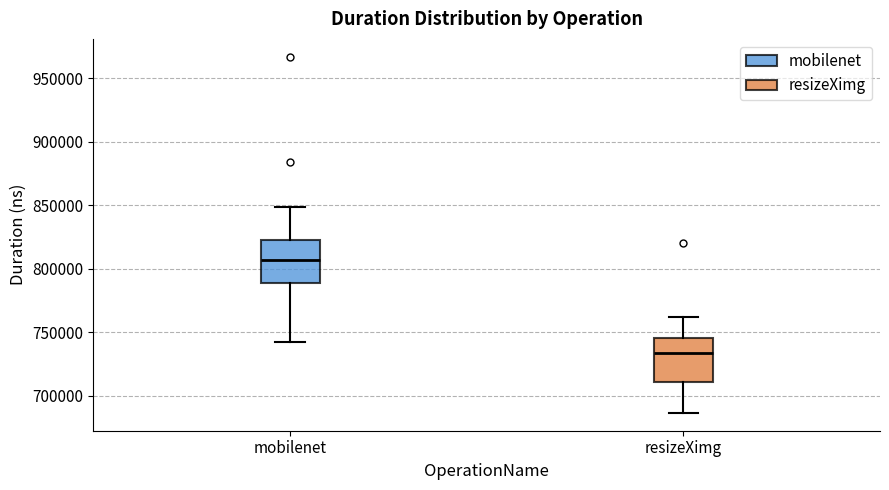

Reading left to right, read every box against the y-axis: the position of its median line, the range the box covers, and the ends of its whiskers. The values are not printed on the chart, so give them approximately, as read against the axis.

mobilenet: median 805000, box 790000 to 820000, whiskers 745000 to 850000
resizeXimg: median 735000, box 710000 to 745000, whiskers 685000 to 760000